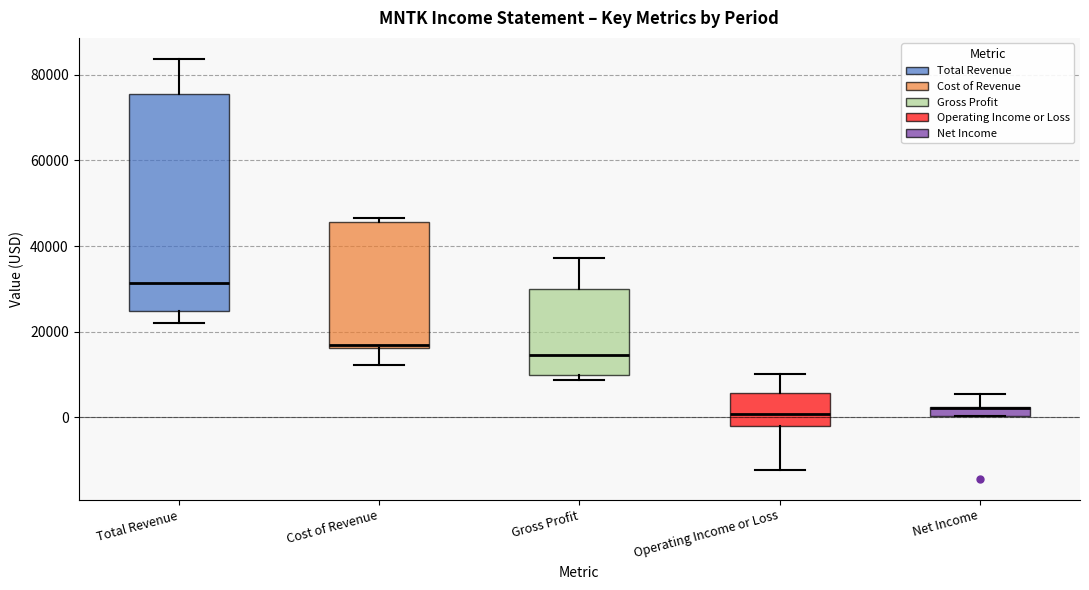

Where is the lower edge of the box for Net Income on the y-axis? The values are not printed on the chart, so give them approximately, as read against the axis.

0